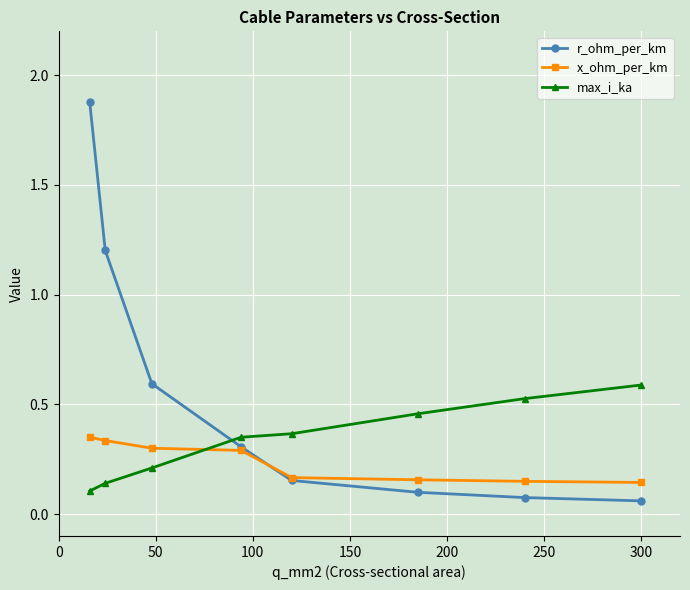

Which series has the largest range (max minus min)?

r_ohm_per_km